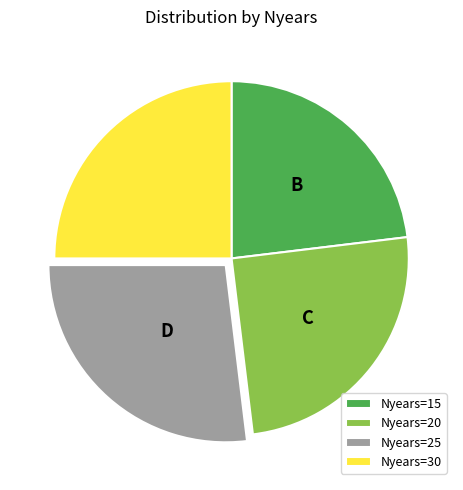

Does Nyears=15 account for over 50% of the chart?

No